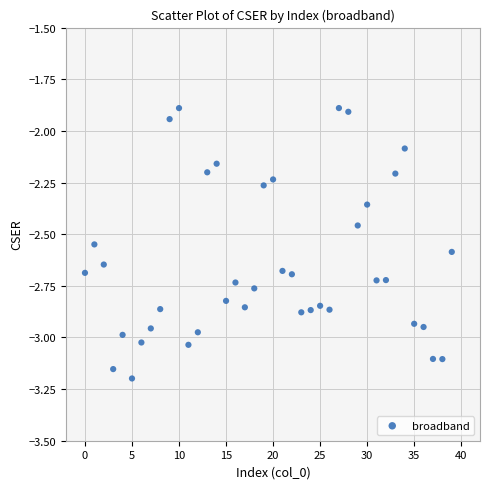

What is the range of Y values (max minus min)?

1.3